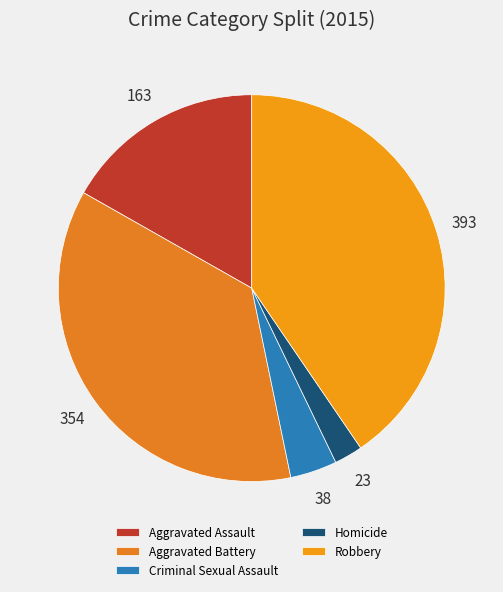

To the nearest percent, what percentage of the pie is Criminal Sexual Assault?

4%